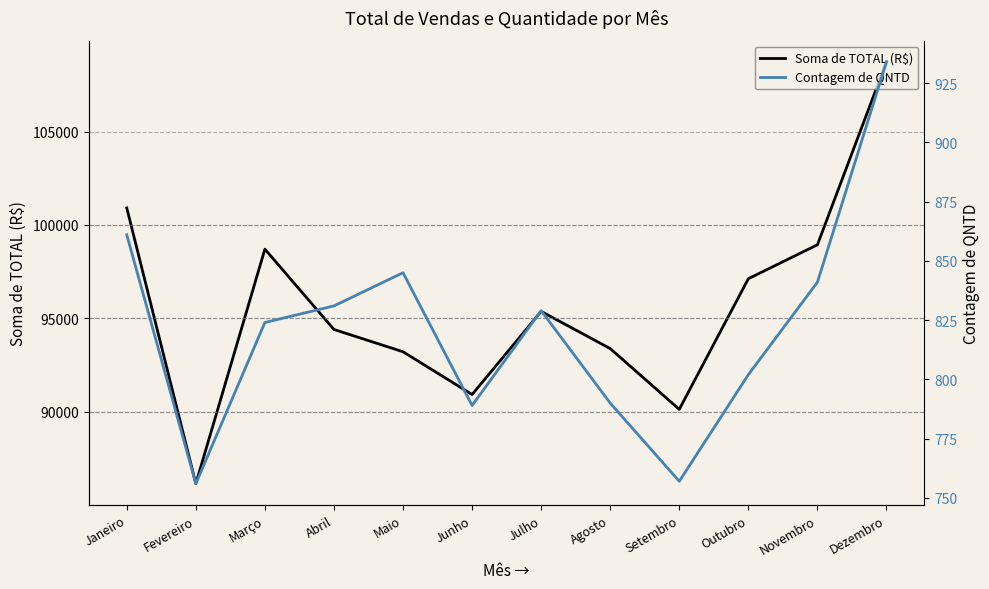

Reading left to right, extract all data points from this chart.

Soma de TOTAL (R$): 100909.5	86160.5	98707.0	94409.8	93217.8	90930.9	95377.9	93387.4	90137.4	97125.8	98940.6	108732.1
Contagem de QNTD: 861.0	756.0	824.0	831.0	845.0	789.0	829.0	790.0	757.0	802.0	841.0	934.0